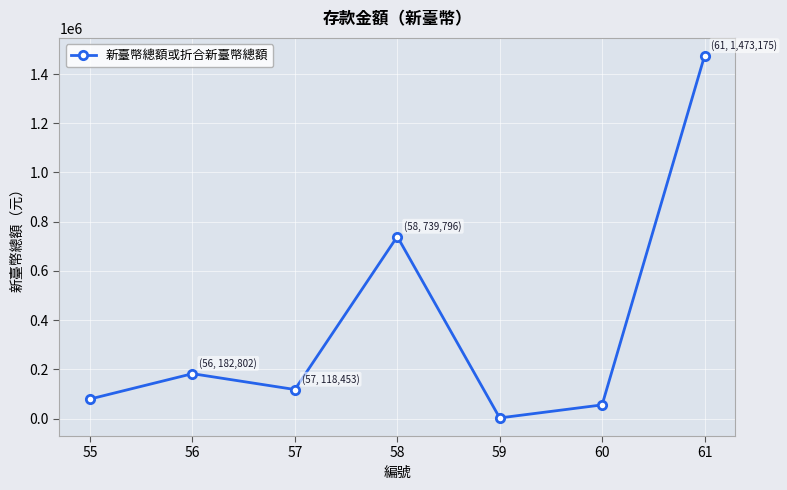

At which category does the data reach its first local peak?

56